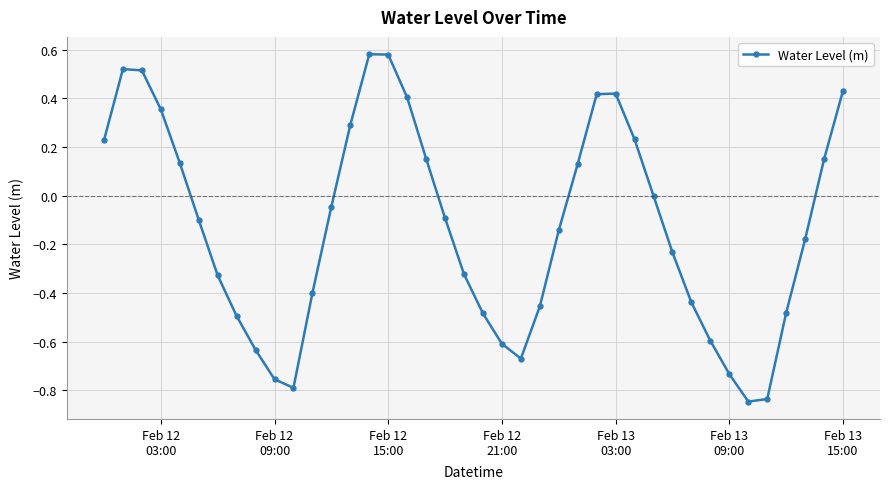

What is the difference between the second highest and minimum values?

1.4